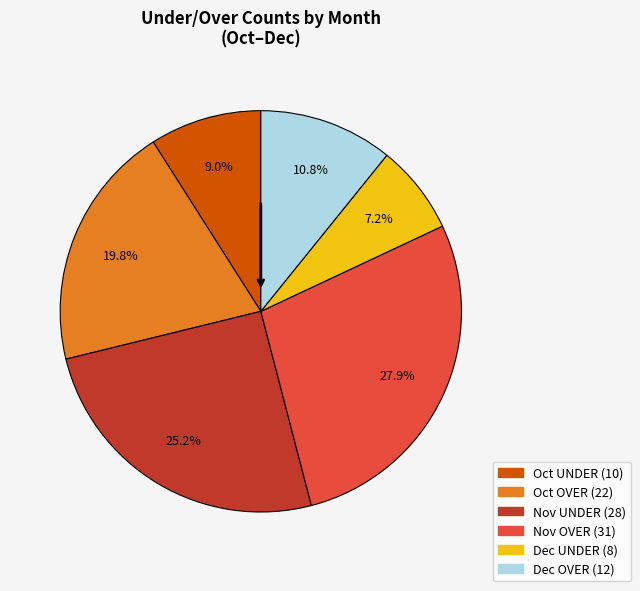

Is there any slice that represents more than half of the pie?

No